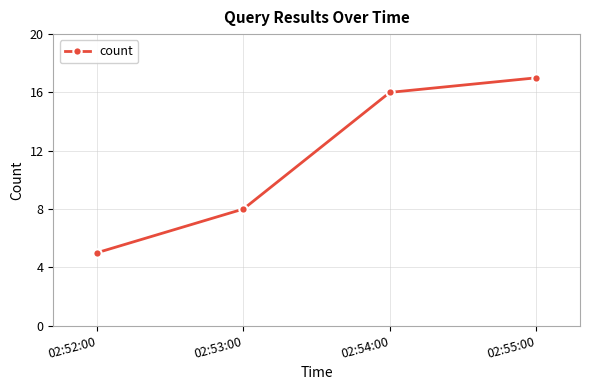

Which category has the lowest value across all series?

02:52:00